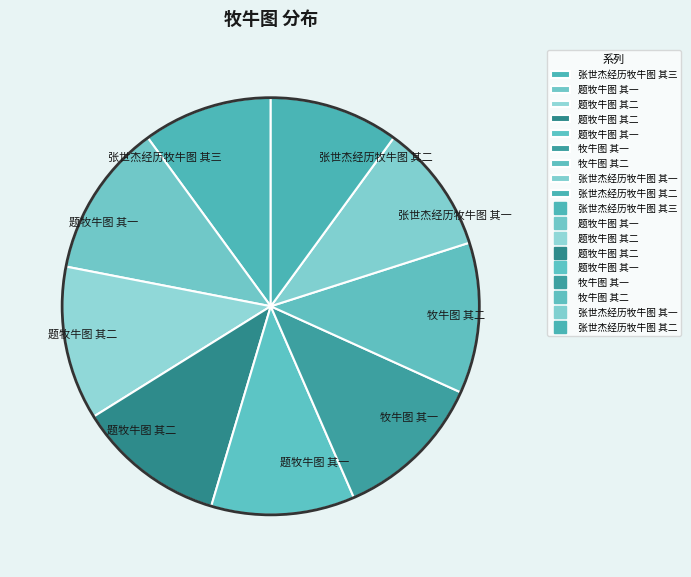

Which slice is the smallest?

张世杰经历牧牛图 其一